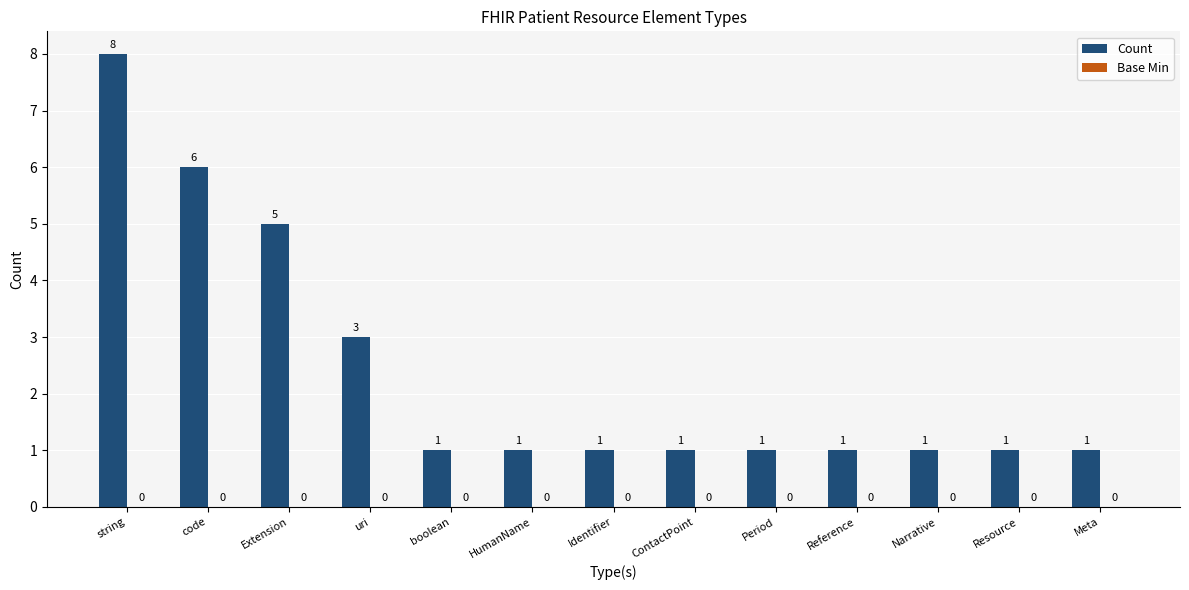

Are the bars horizontal?

No